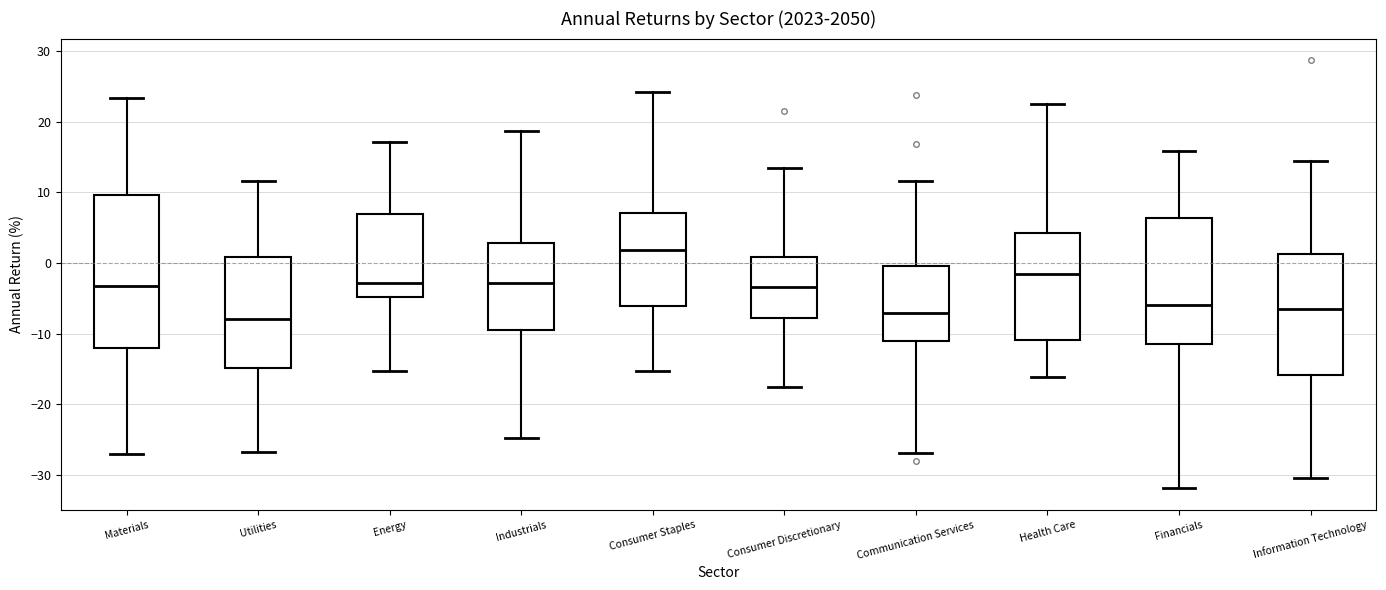

Comparing the boxes themselves (not the whiskers), which one is the tallest?

Materials